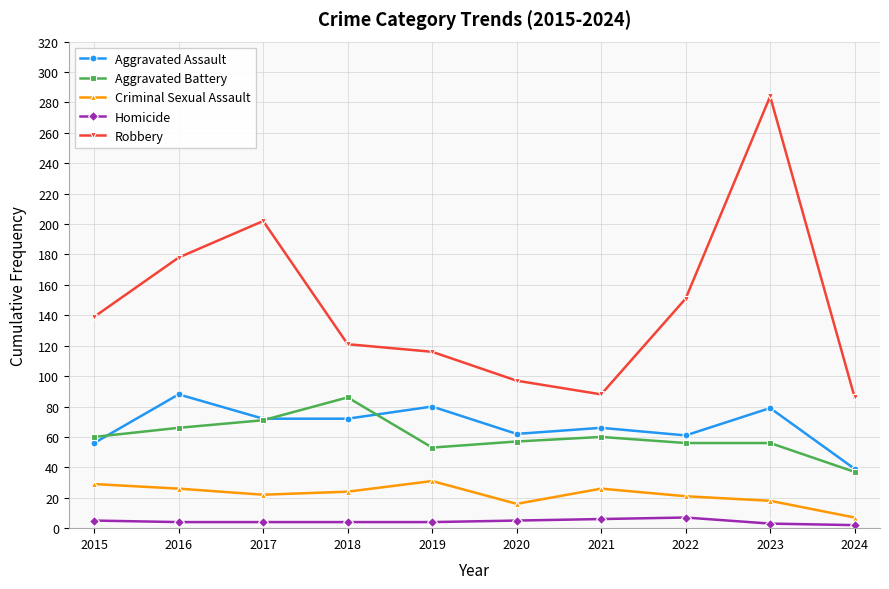

Which series changed the most between 2019 and 2021?

Robbery